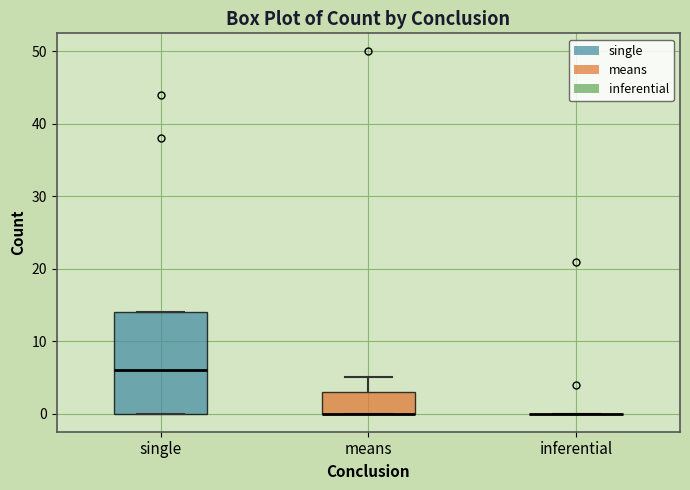

Reading left to right, transcribe this box plot: for each box, give where its median line is, the range the box spans, and where its two whiskers end, as read against the y-axis. The values are not printed on the chart, so give them approximately, as read against the axis.

single: median 6, box 0 to 14, whiskers 0 to 14
means: median 0 (drawn on the box's lower edge), box 0 to 3, whiskers 0 to 5
inferential: box collapsed to a line at 0, whiskers 0 to 0